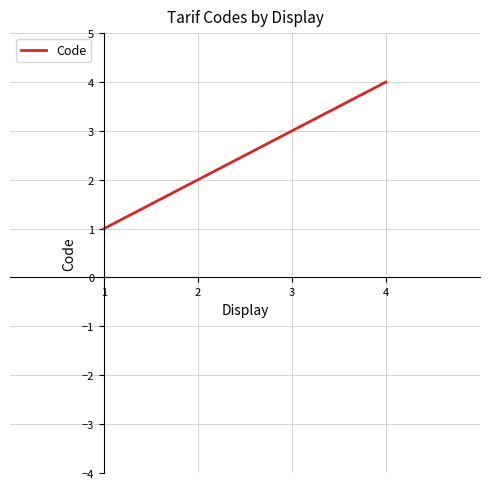

Is it true that the value at 1 is 1?

True